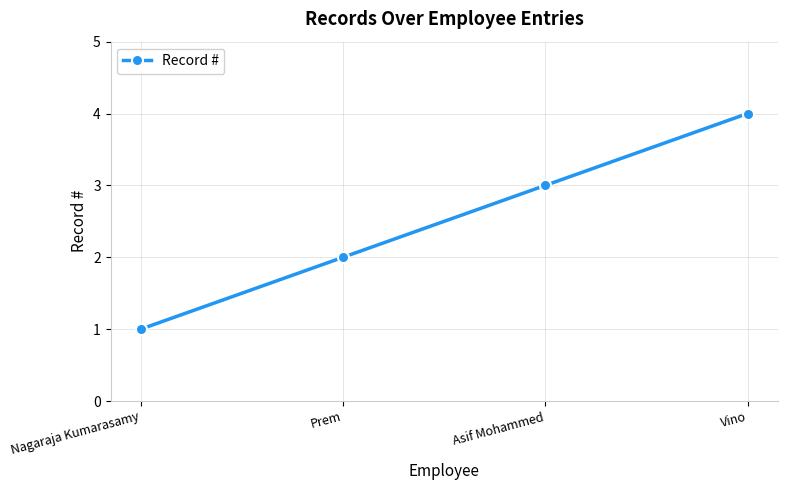

What is the difference between the second highest and minimum values?

2